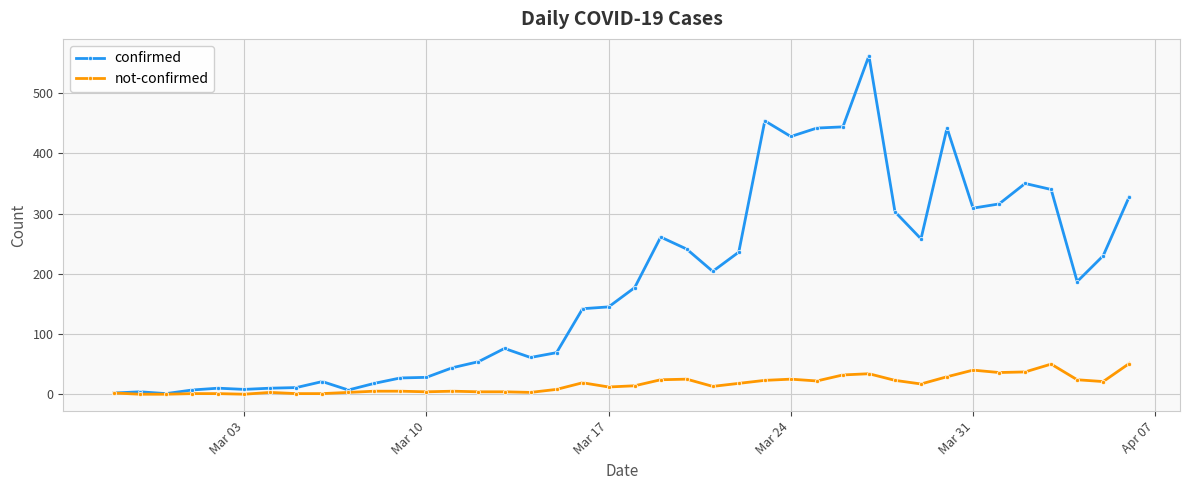

What is the greatest value displayed?

562